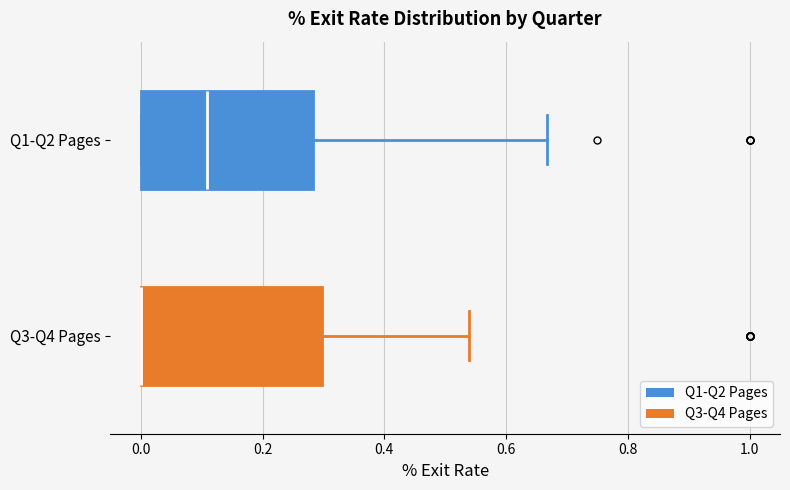

Reading bottom to top, transcribe this box plot: for each box, give where its median line is, the range the box spans, and where its two whiskers end, as read against the x-axis. The values are not printed on the chart, so give them approximately, as read against the axis.

Q3-Q4 Pages: median 0.00 (drawn on the box's left edge), box 0.00 to 0.30, whiskers 0.00 to 0.54
Q1-Q2 Pages: median 0.10, box 0.00 to 0.28, whiskers 0.00 to 0.66